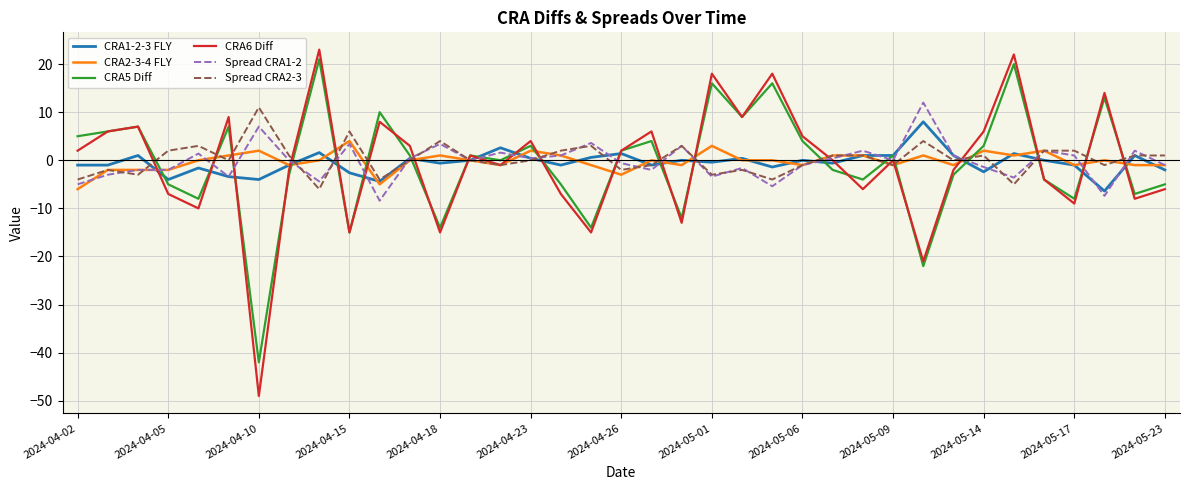

What is the minimum value for CRA5 Diff?

-42.0